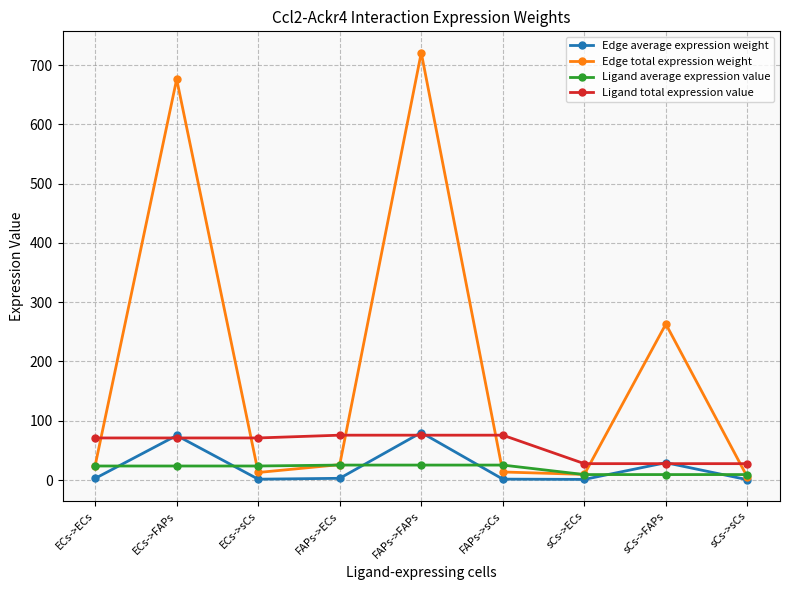

At which label does Edge average expression weight first exceed 2?

ECs->ECs